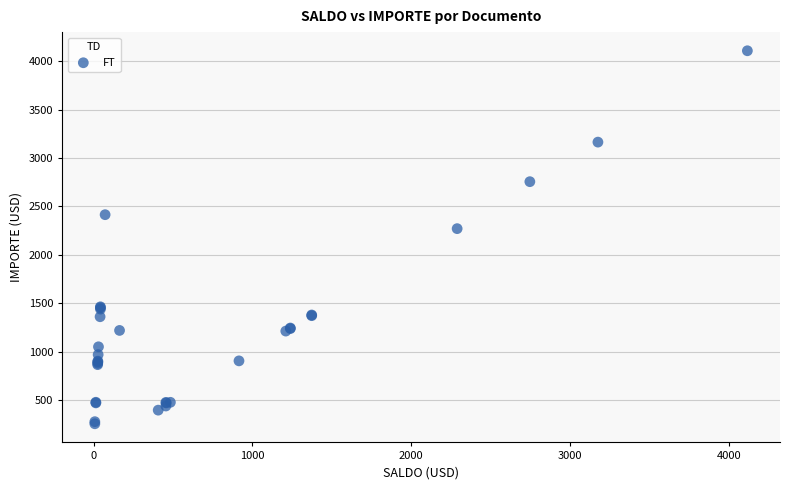

What Y value in the scatter plot is closest to 2180?

2270.0